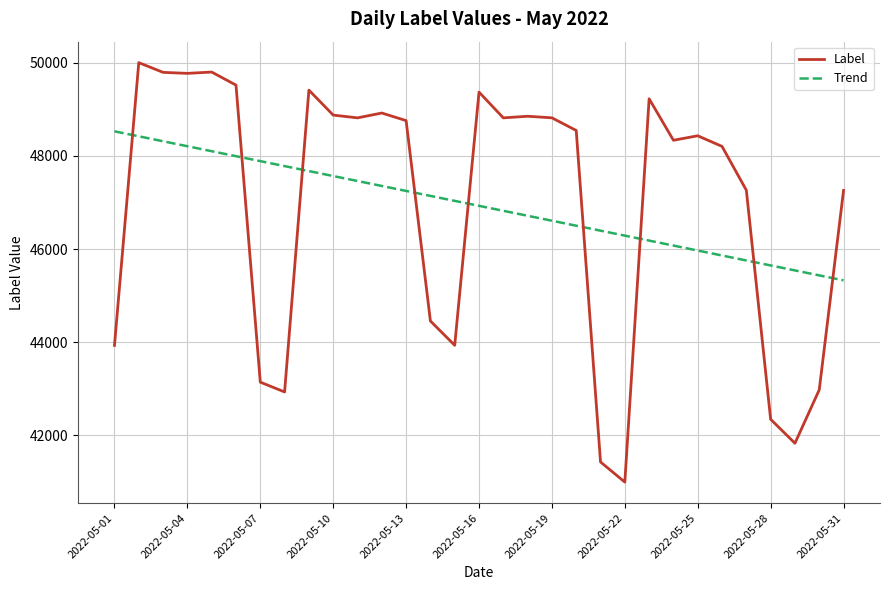

How many times do Trend and Label cross each other?

9